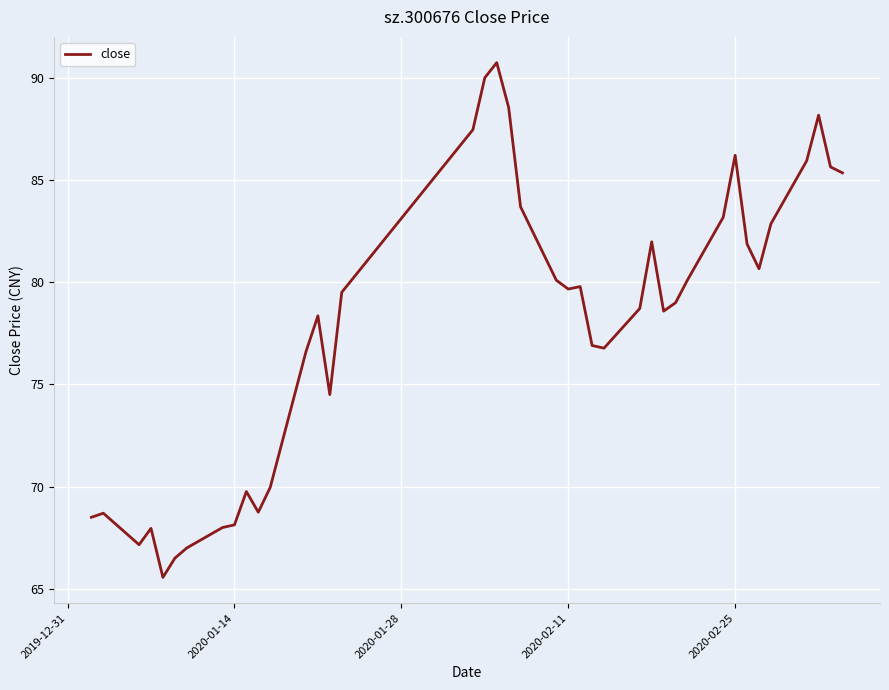

What is the difference between the maximum and minimum values?

25.2